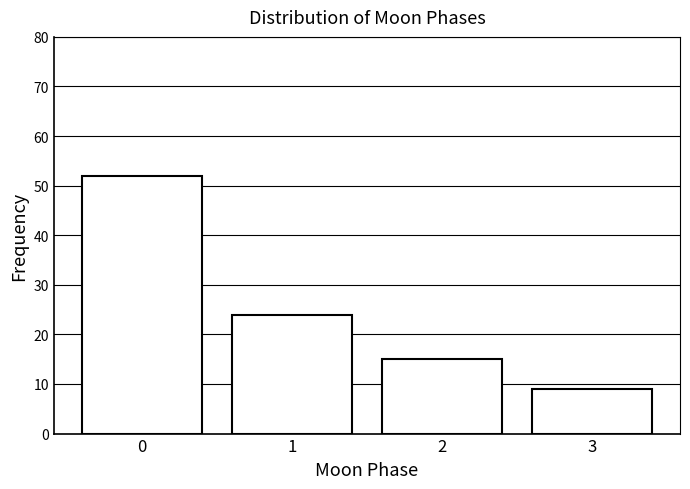

Reading right to left, what are all the values shown in this chart?

9	15	24	52